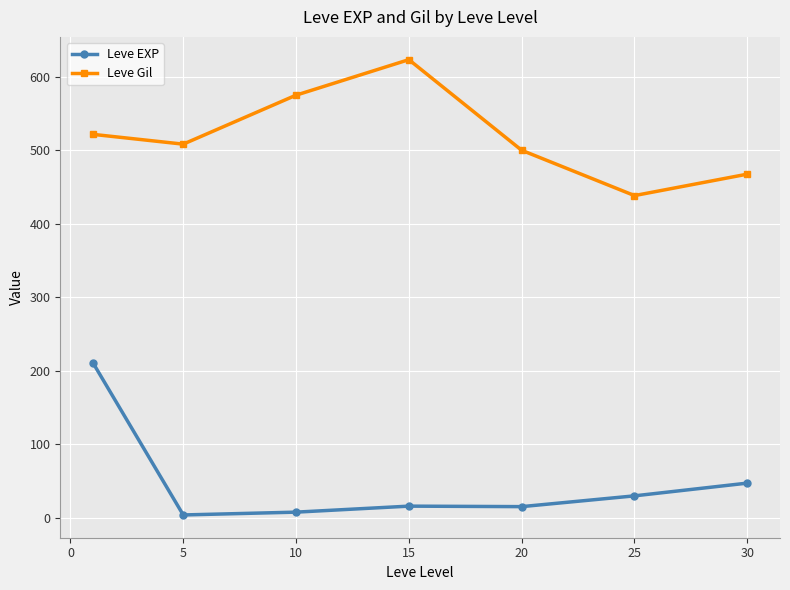

What is the difference between the maximum and minimum values in the Leve Gil series?

185.0